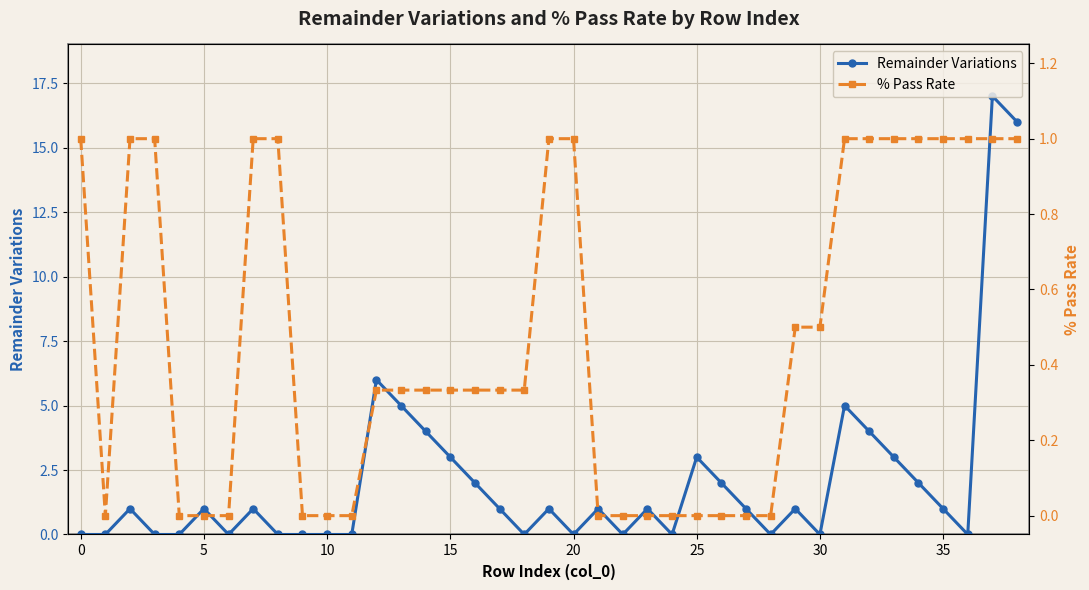

Reading right to left, extract all data points from this chart.

Remainder Variations: 16.0	17.0	0.0	1.0	2.0	3.0	4.0	5.0	0.0	1.0	0.0	1.0	2.0	3.0	0.0	1.0	0.0	1.0	0.0	1.0	0.0	1.0	2.0	3.0	4.0	5.0	6.0	0.0	0.0	0.0	0.0	1.0	0.0	1.0	0.0	0.0	1.0	0.0	0.0
% Pass Rate: 1.0	1.0	1.0	1.0	1.0	1.0	1.0	1.0	0.5	0.5	0.0	0.0	0.0	0.0	0.0	0.0	0.0	0.0	1.0	1.0	0.3	0.3	0.3	0.3	0.3	0.3	0.3	0.0	0.0	0.0	1.0	1.0	0.0	0.0	0.0	1.0	1.0	0.0	1.0